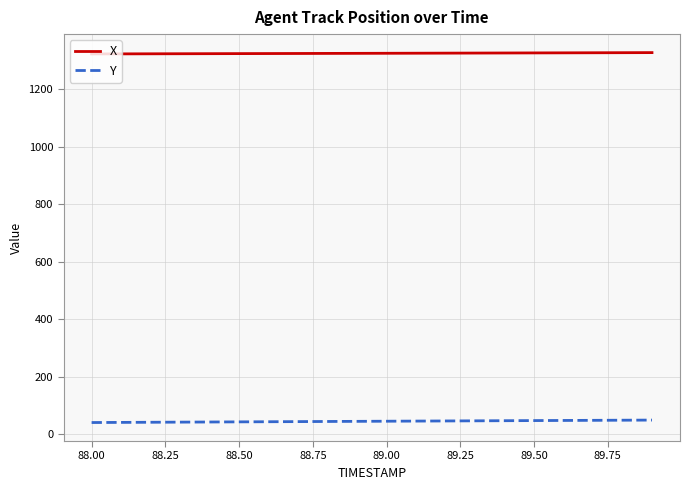

What is the minimum value for X?

1322.0